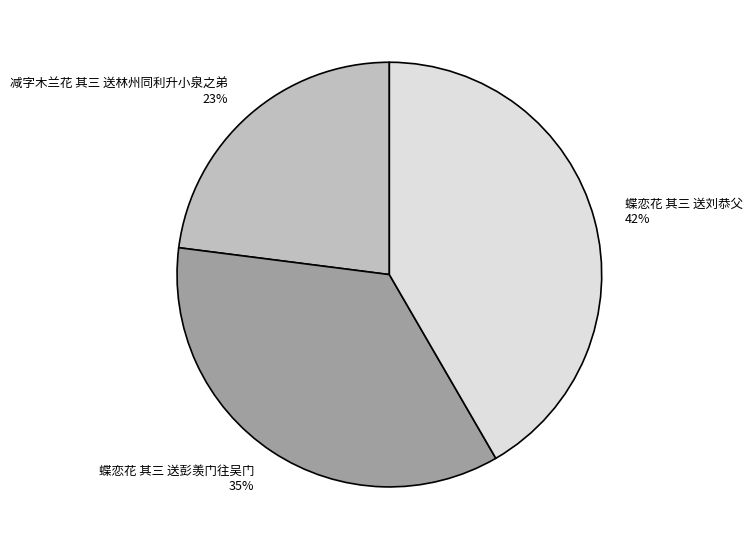

How many segments does this pie chart have?

3